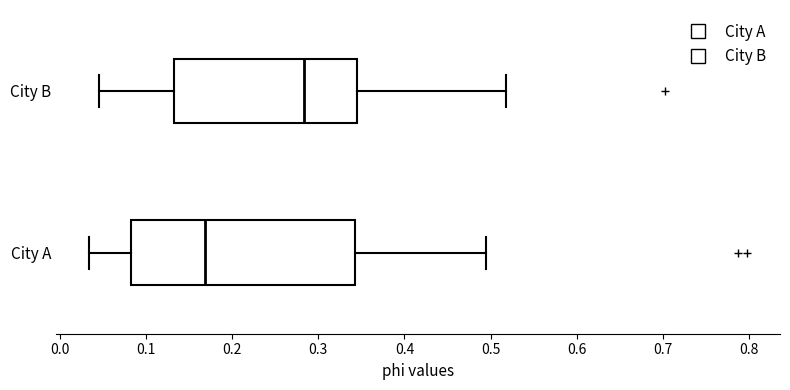

Which box is the widest, from its left edge to its right edge?

City A